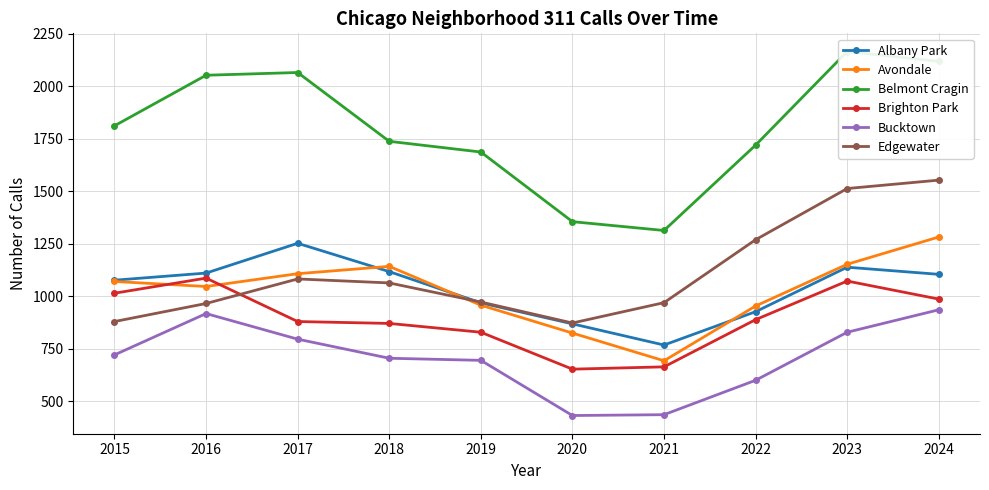

What are all the series names shown in the legend?

Albany Park, Avondale, Belmont Cragin, Brighton Park, Bucktown, Edgewater